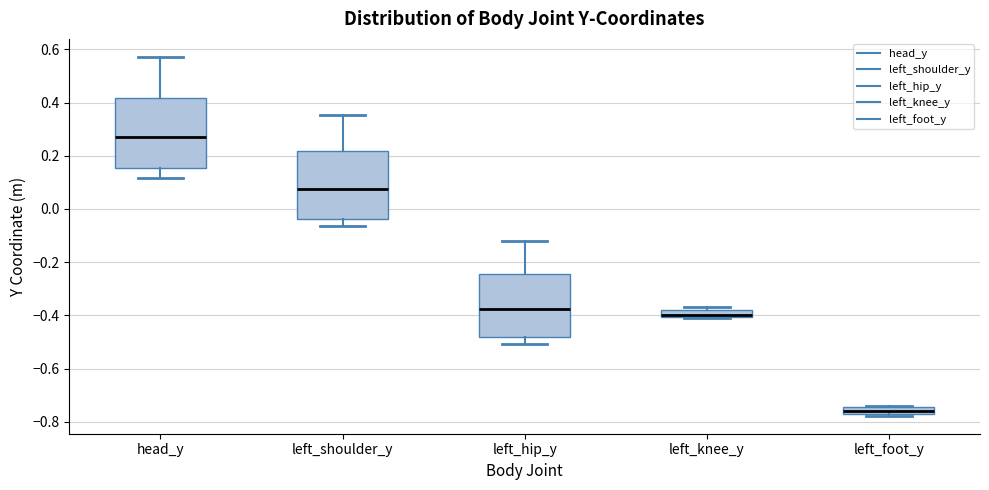

Which box's median line is the highest?

head_y